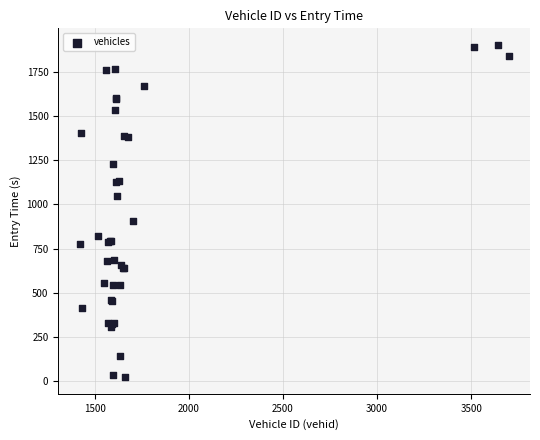

What Y value in the scatter plot is closest to 962?

903.9